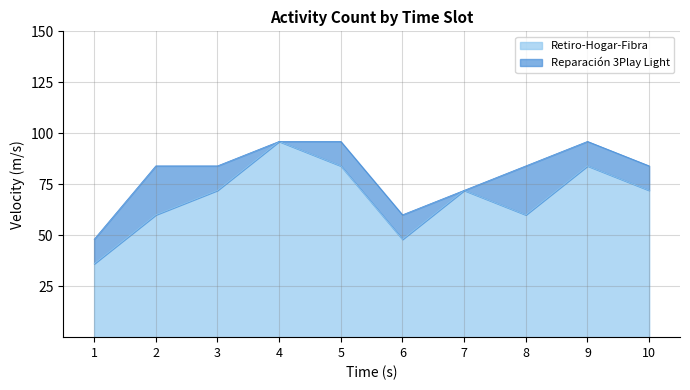

The value of Retiro-Hogar-Fibra at 3 is 110. True or false?

False